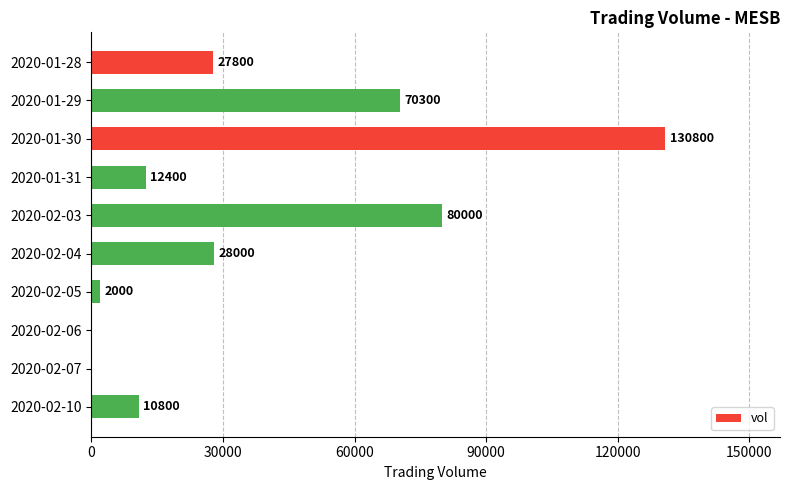

What is the sum of the values at 2020-02-07 and 2020-02-10?

10800